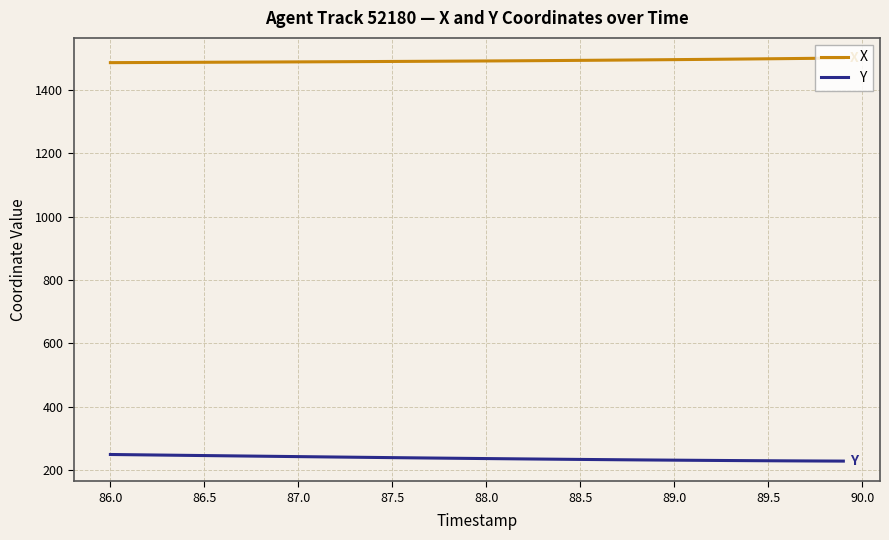

True or false: X and Y intersect in this chart.

False